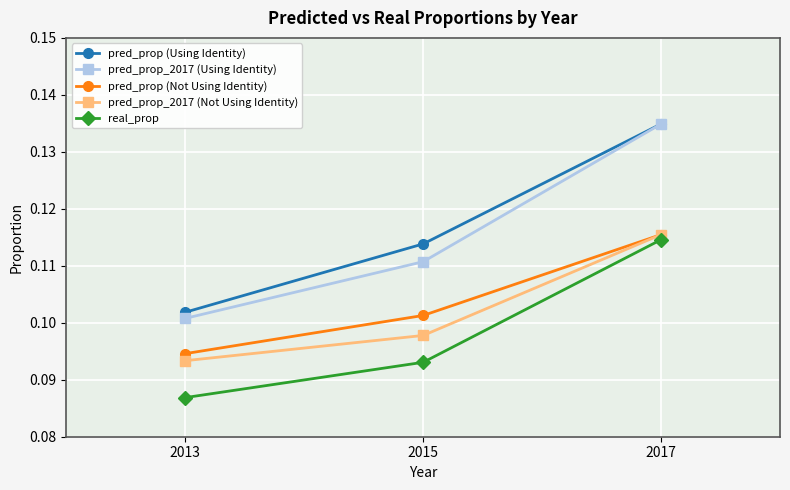

Which series has the widest spread of values?

pred_prop_2017 (Using Identity)